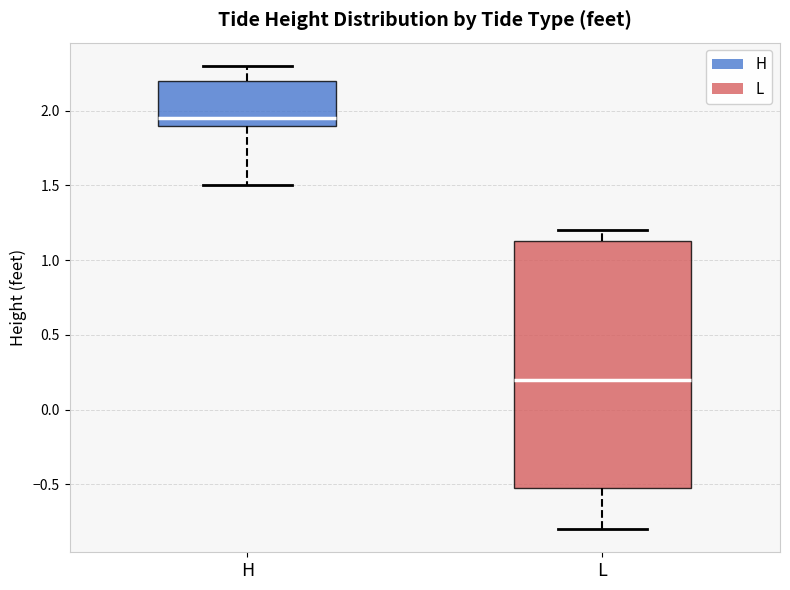

Reading left to right, transcribe this box plot: for each box, give where its median line is, the range the box spans, and where its two whiskers end, as read against the y-axis. The values are not printed on the chart, so give them approximately, as read against the axis.

H: median 1.95, box 1.90 to 2.20, whiskers 1.50 to 2.30
L: median 0.20, box -0.50 to 1.15, whiskers -0.80 to 1.20